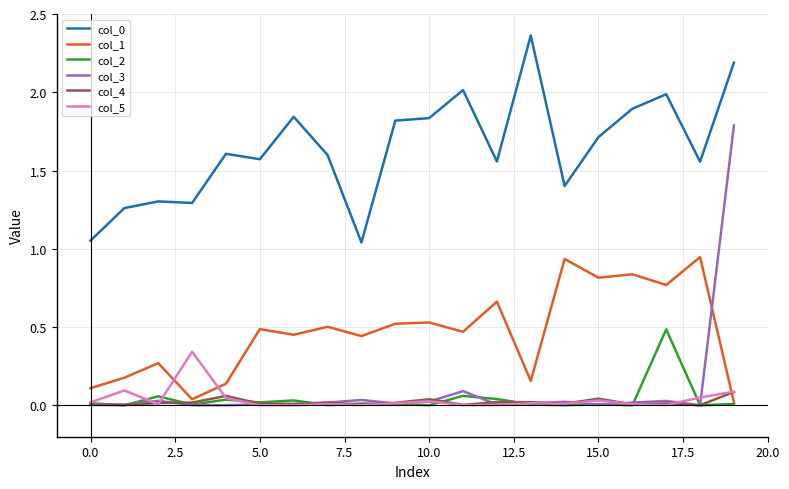

In col_5, how many points are higher than both neighbors (excluding endpoints)?

6